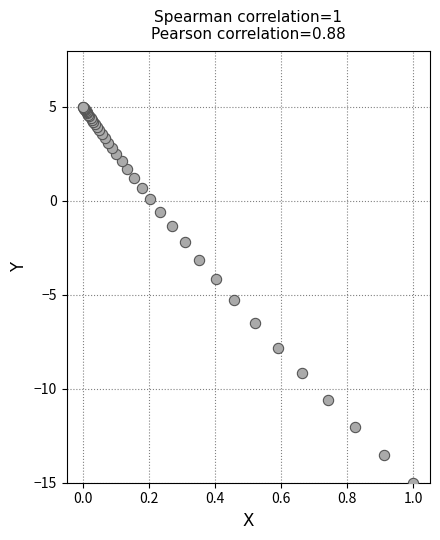

What Y value in the scatter plot is closest to -5?

-5.3